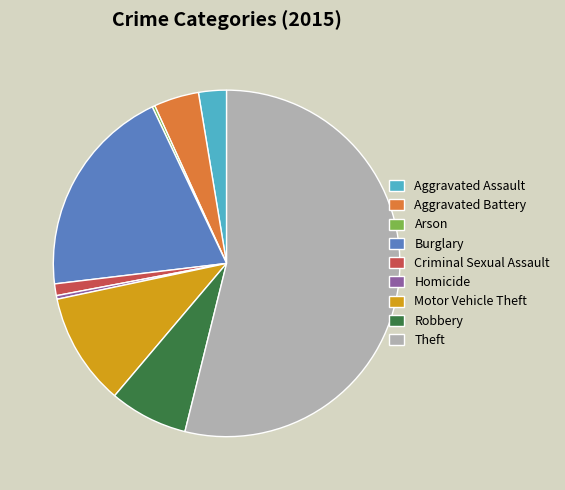

True or false: Criminal Sexual Assault accounts for 1% of the total.

True